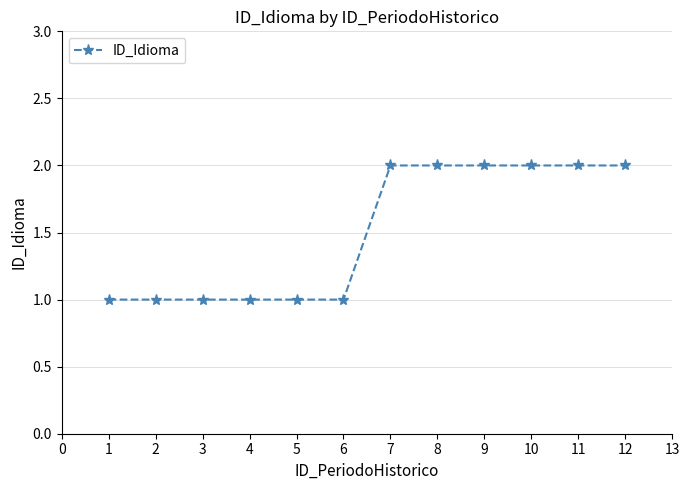

What is the sum of the values at 5 and 12?

3